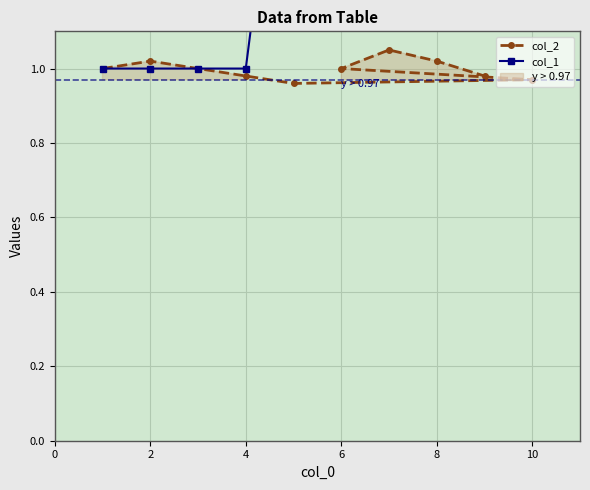

True or false: col_1 and col_2 cross at least once.

False